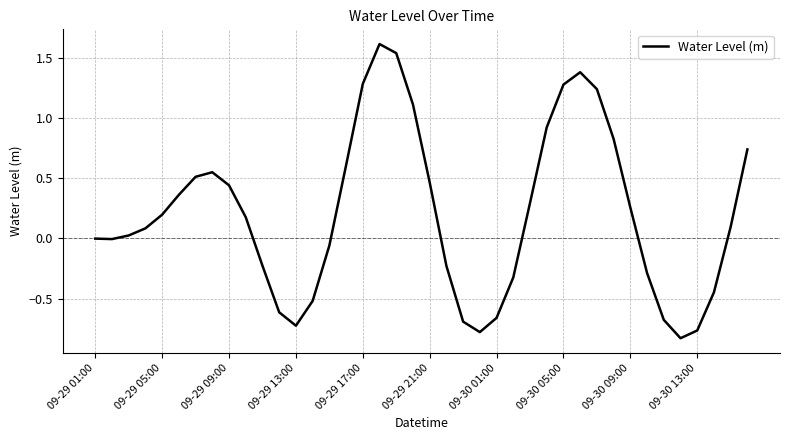

Does the chart have visible grid lines?

Yes